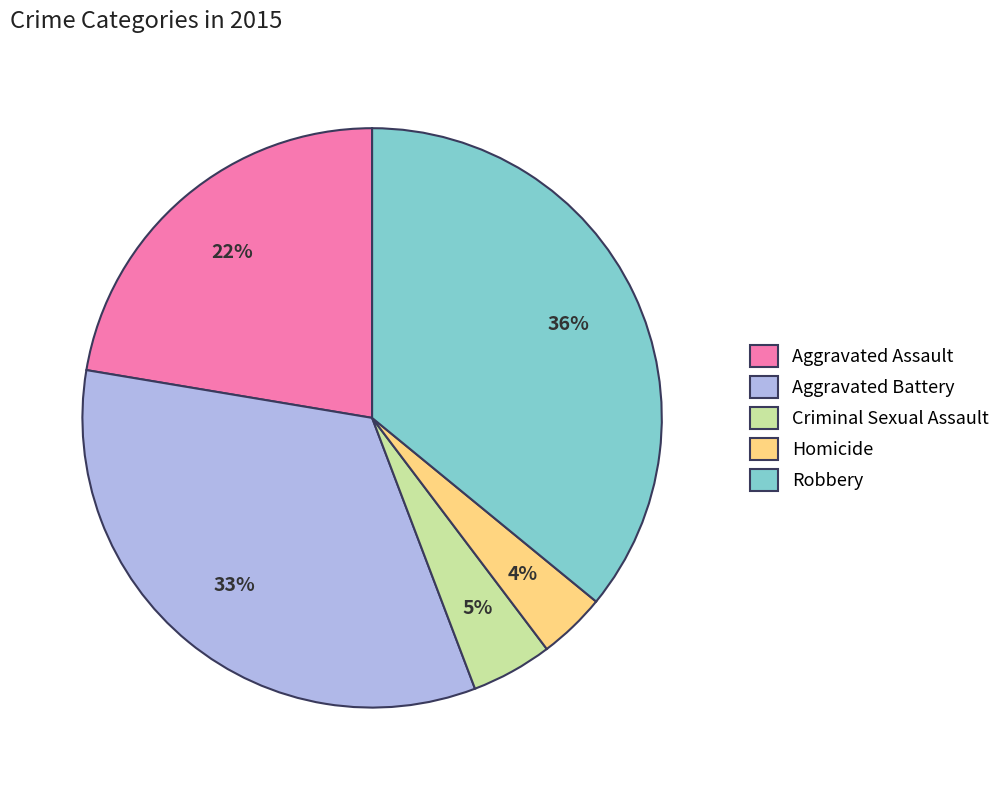

True or false: Robbery accounts for 21% of the total.

False